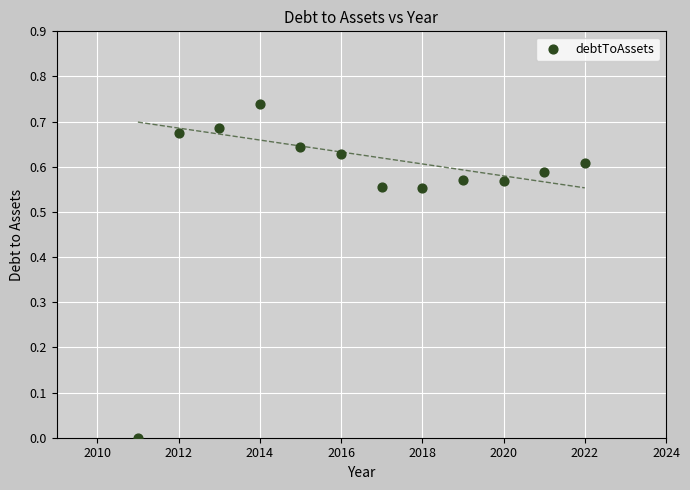

What is the average X value?

2016.5